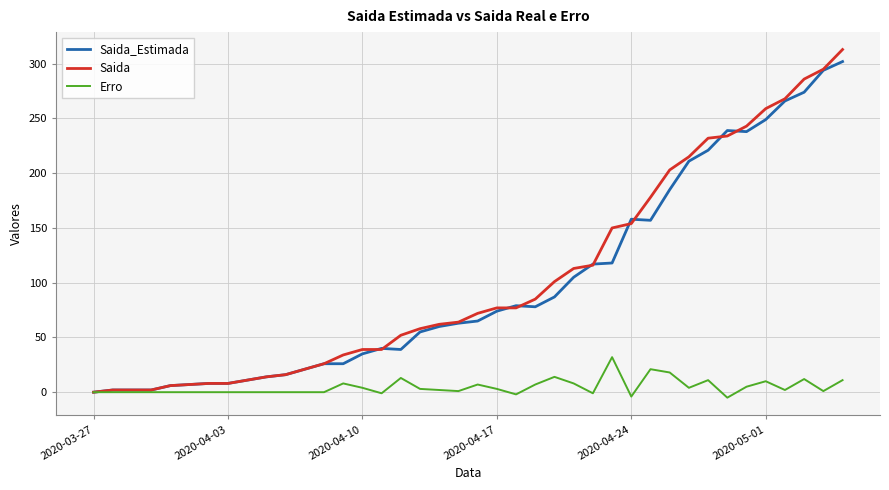

Is this an area chart (filled region under the line)?

No